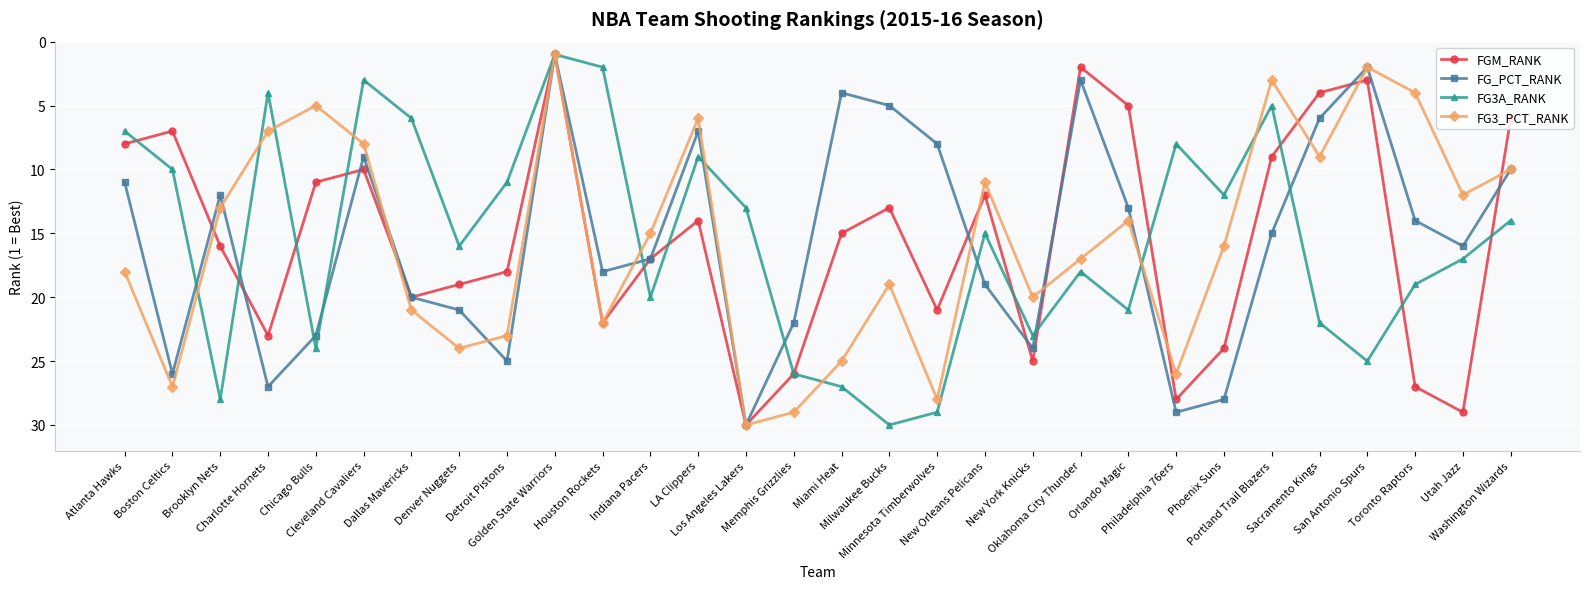

What is the label of the 30th point from the right?

Atlanta Hawks